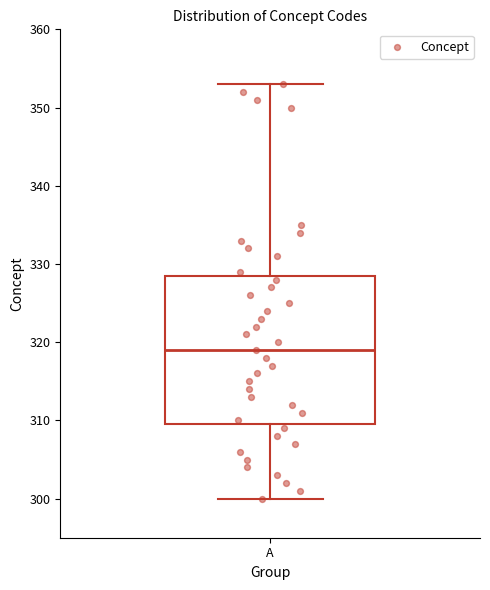

Where is the lower edge of the box for A on the y-axis? The values are not printed on the chart, so give them approximately, as read against the axis.

310